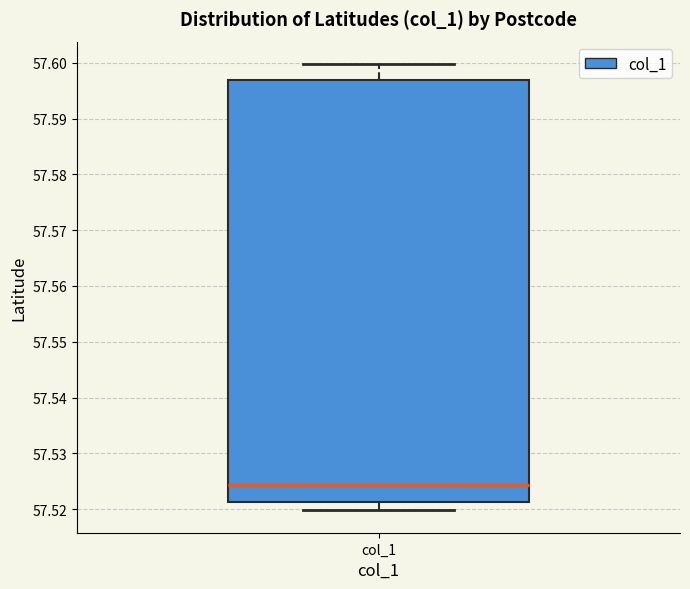

Transcribe this box plot: give where the median line is, the range the box spans, and where the two whiskers end, as read against the y-axis. The values are not printed on the chart, so give them approximately, as read against the axis.

median 57.524, box 57.521 to 57.597, whiskers 57.520 to 57.600